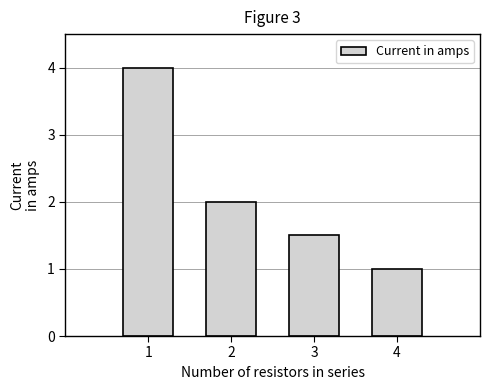

Reading left to right, what are all the values shown in this chart?

4.0	2.0	1.5	1.0